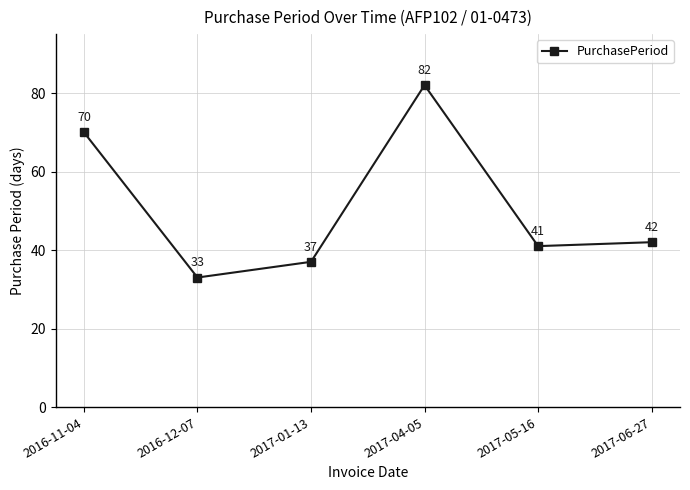

What is the label of the 3rd point from the left?

2017-01-13